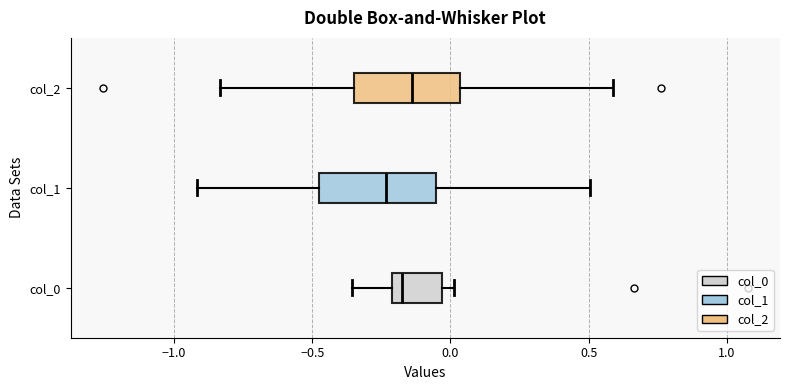

Which box's median line is the furthest to the left?

col_1